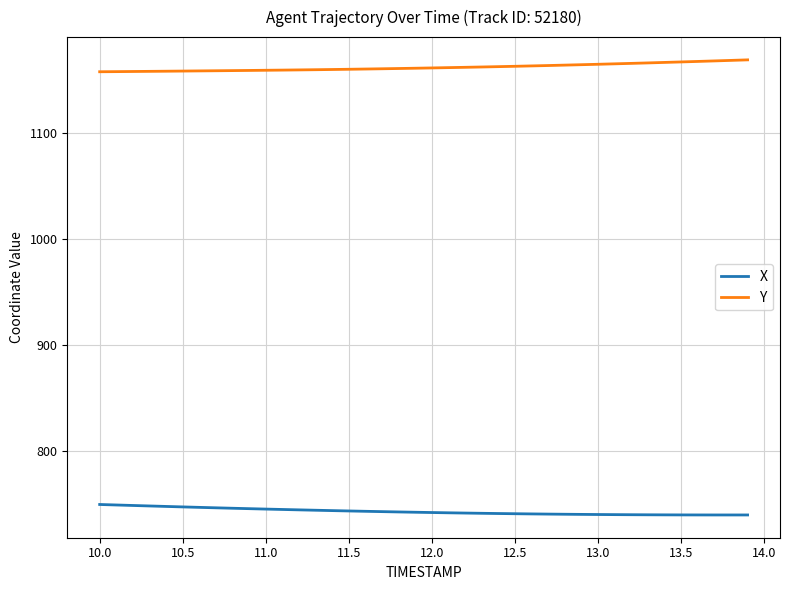

True or false: X and Y cross at least once.

False